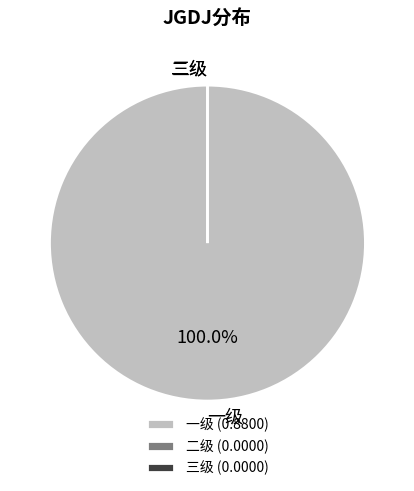

Is there any slice that represents more than half of the pie?

Yes